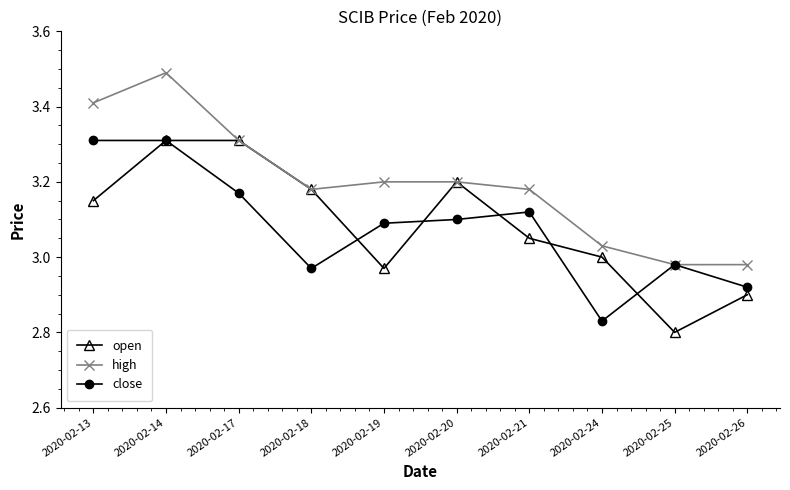

What is the spread (max minus min) of values at 2020-02-13?

0.3